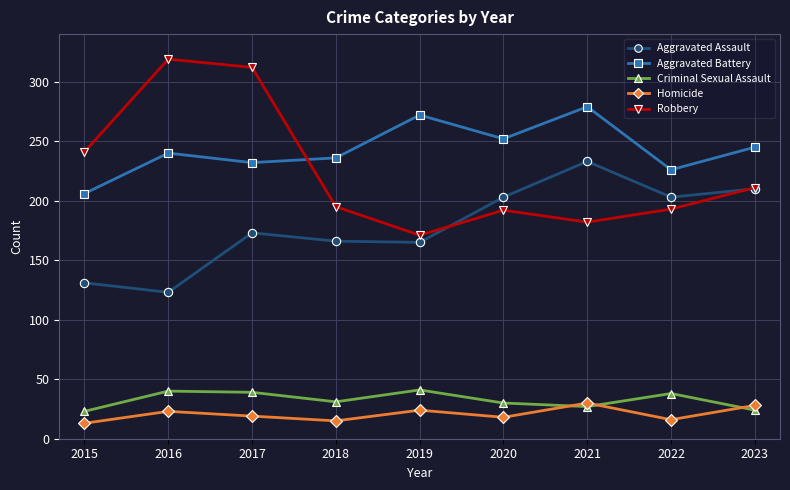

How many lines are shown in the chart?

5